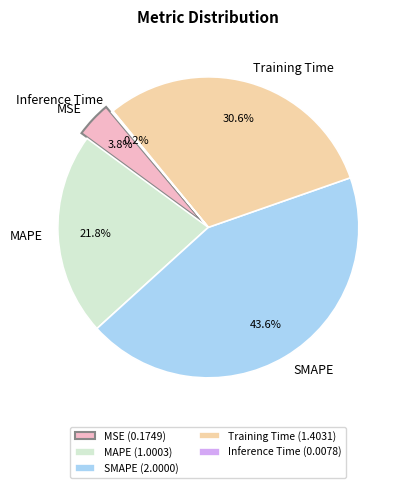

Combined, do Training Time and MAPE account for over 50%?

Yes